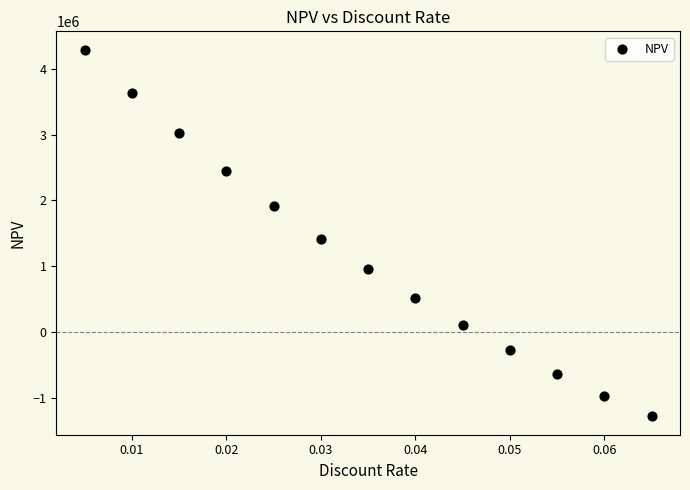

What Y value in the scatter plot is closest to 1502074?

1414232.4